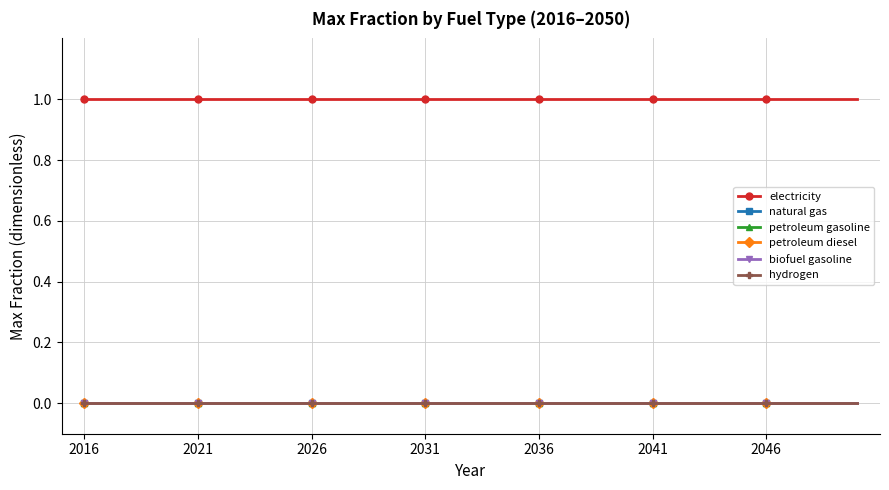

True or false: hydrogen and electricity intersect in this chart.

False